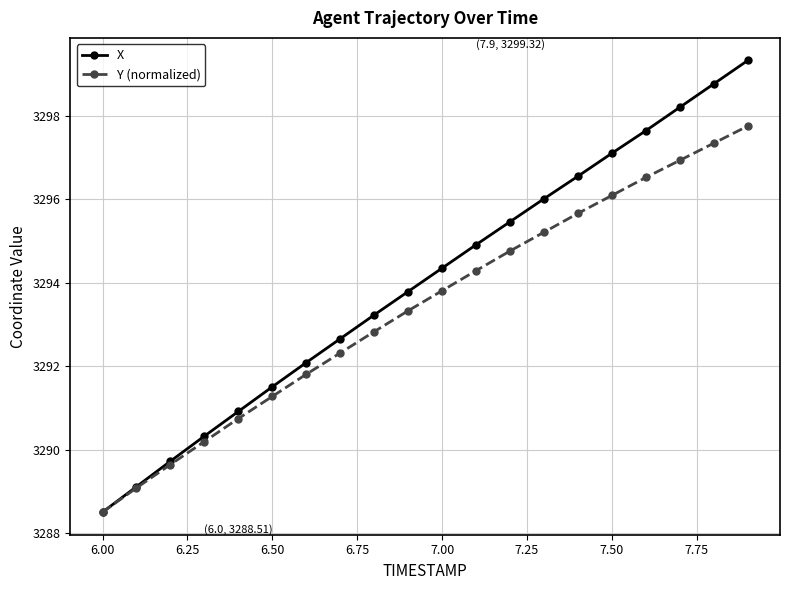

What is the value of the X point at the 10th from the left?

3293.8